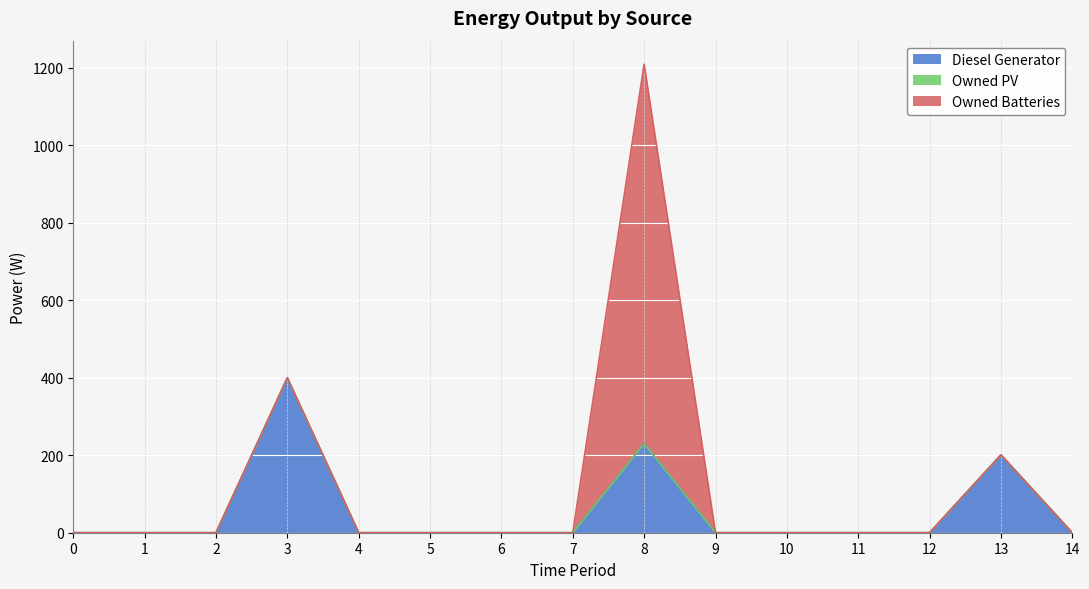

Reading right to left, extract all data points from this chart.

Diesel Generator: 0	201	0	0	0	0	230	0	0	0	0	400	0	0	0
Owned PV: 0	0	0	0	0	0	0	0	0	0	0	0	0	0	0
Owned Batteries: 0	0	0	0	0	0	980	0	0	0	0	0	0	0	0